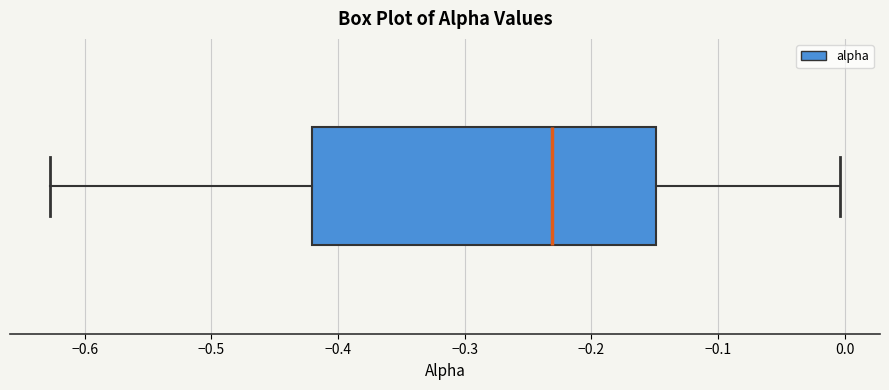

Where does the right whisker of the box end on the x-axis? The values are not printed on the chart, so give them approximately, as read against the axis.

0.00